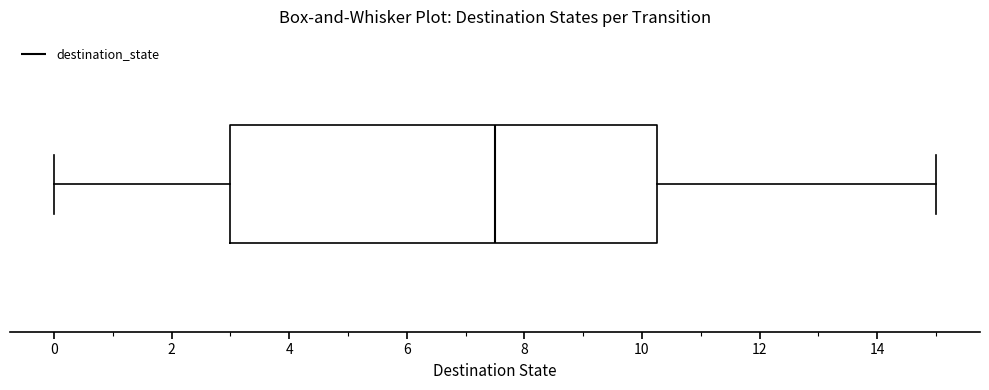

Where does the left whisker of the box end on the x-axis? The values are not printed on the chart, so give them approximately, as read against the axis.

0.0